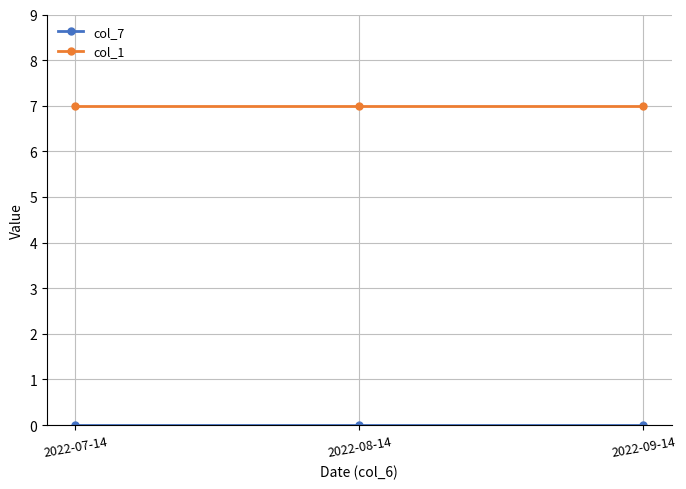

What is the maximum value shown in the chart?

7